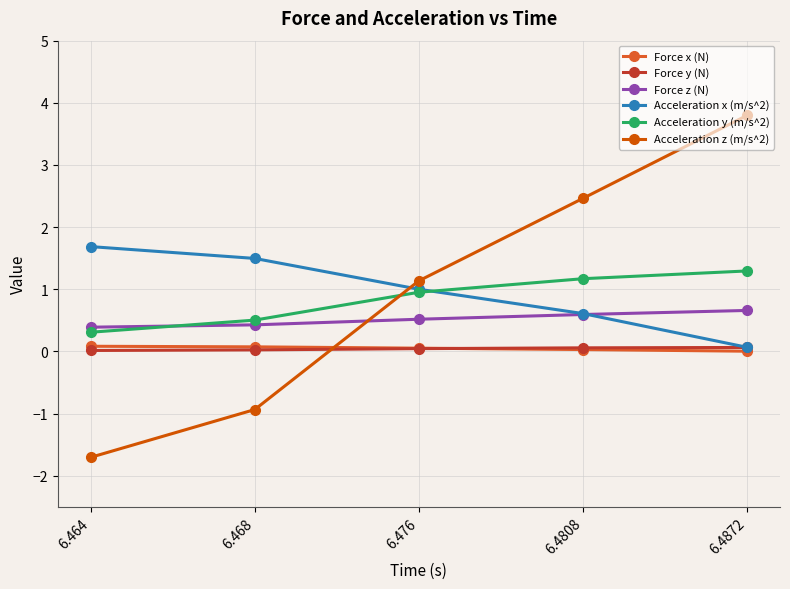

The value of Acceleration y (m/s^2) at 6.4808 is 0.6. True or false?

False